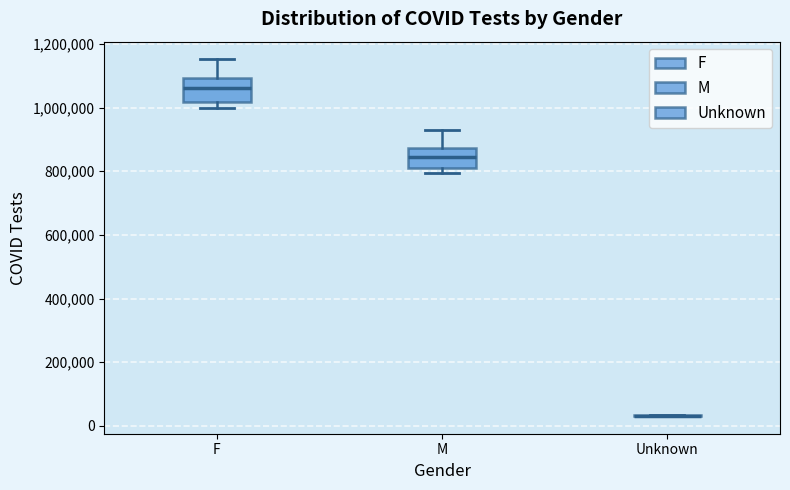

Reading left to right, transcribe this box plot: for each box, give where its median line is, the range the box spans, and where its two whiskers end, as read against the y-axis. The values are not printed on the chart, so give them approximately, as read against the axis.

F: median 1060000, box 1020000 to 1100000, whiskers 1000000 to 1160000
M: median 840000, box 800000 to 880000, whiskers 800000 (just below the box's lower edge) to 920000
Unknown: box collapsed to a line at 40000, whiskers 40000 to 40000